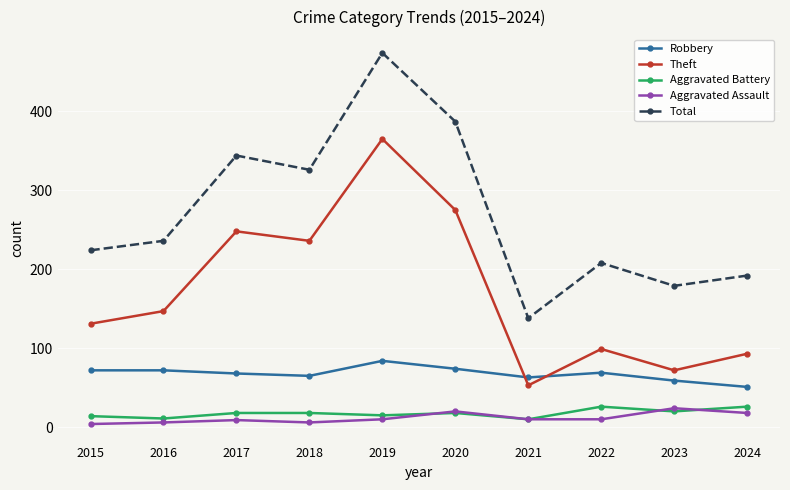

Rank the categories by Total value from lowest to highest.

2021, 2023, 2024, 2022, 2015, 2016, 2018, 2017, 2020, 2019